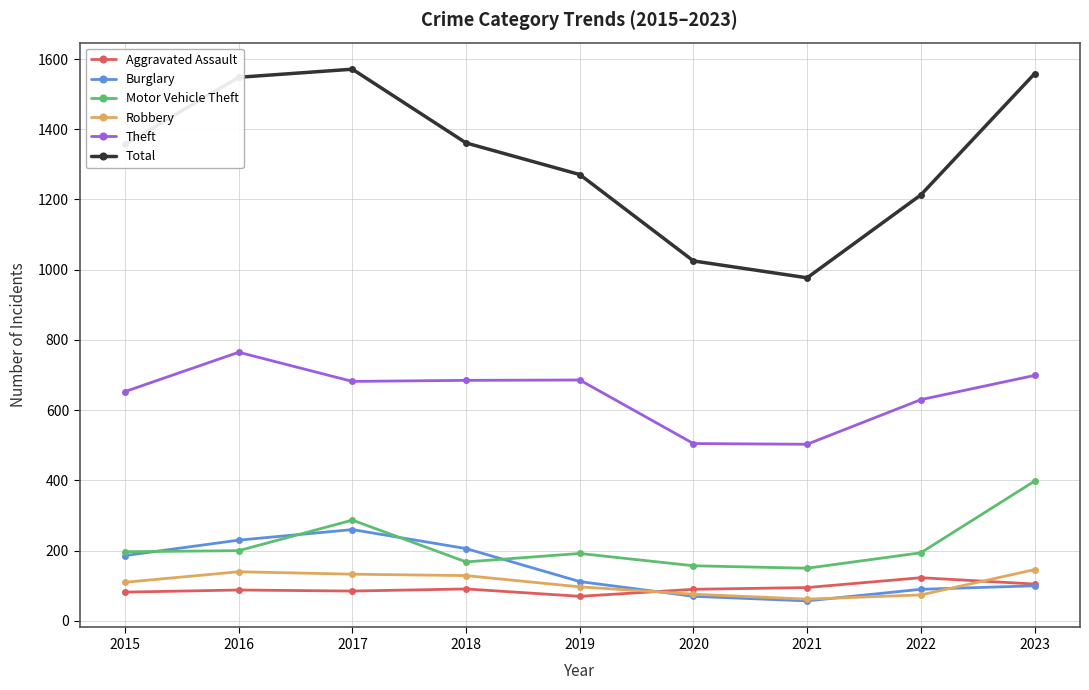

At which label does Total reach its minimum?

2021